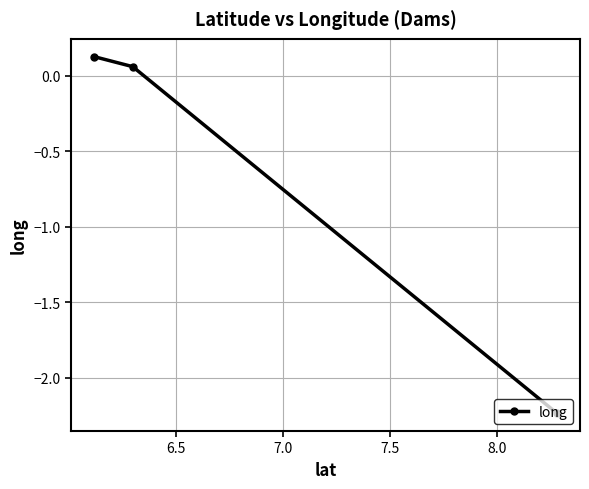

What is the average value?

-0.7